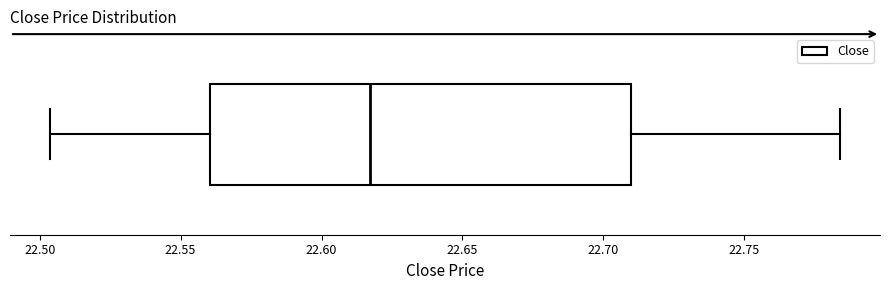

Where does the right whisker of the box end on the x-axis? The values are not printed on the chart, so give them approximately, as read against the axis.

22.785